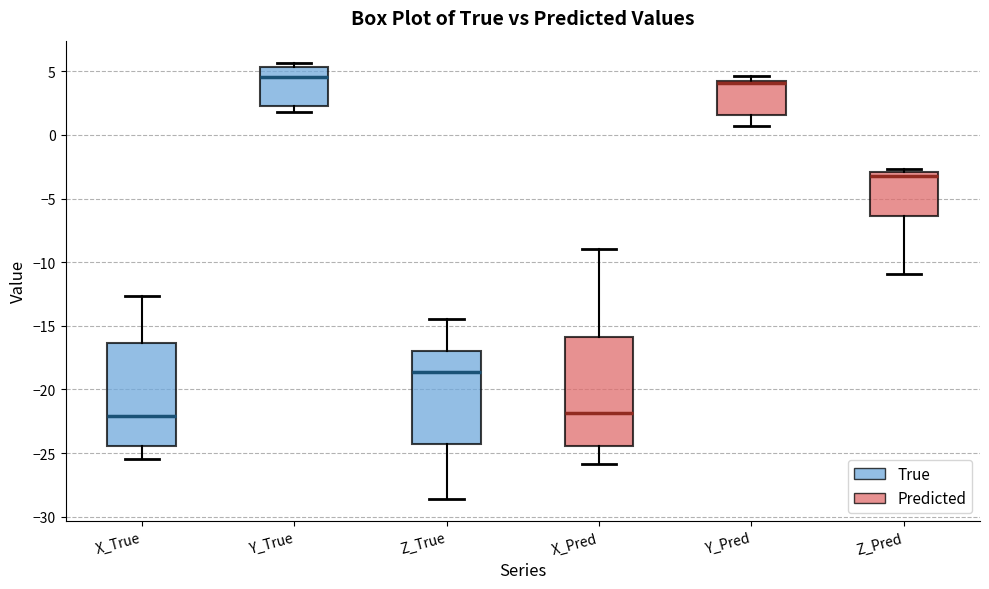

Reading left to right, read every box against the y-axis: the position of its median line, the range the box covers, and the ends of its whiskers. The values are not printed on the chart, so give them approximately, as read against the axis.

X_True: median -22.0, box -24.5 to -16.5, whiskers -25.5 to -12.5
Y_True: median 4.5, box 2.5 to 5.5, whiskers 2.0 to 5.5 (just above the box's upper edge)
Z_True: median -18.5, box -24.5 to -17.0, whiskers -28.5 to -14.5
X_Pred: median -22.0, box -24.5 to -16.0, whiskers -26.0 to -9.0
Y_Pred: median 4.0, box 1.5 to 4.5, whiskers 0.5 to 4.5 (just above the box's upper edge)
Z_Pred: median -3.0 (just below the box's upper edge), box -6.5 to -3.0, whiskers -11.0 to -2.5